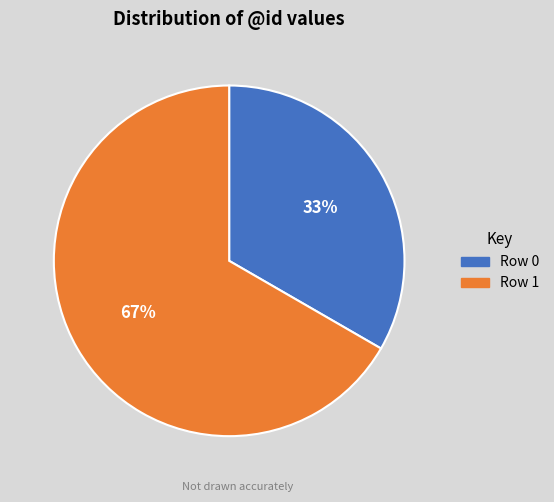

Count the number of slices in the pie.

2